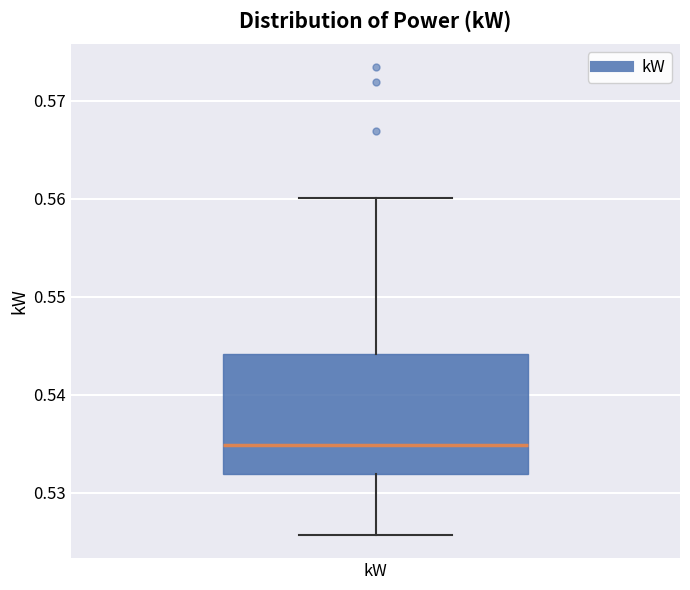

Where does the lower whisker of the box for kW end on the y-axis? The values are not printed on the chart, so give them approximately, as read against the axis.

0.526